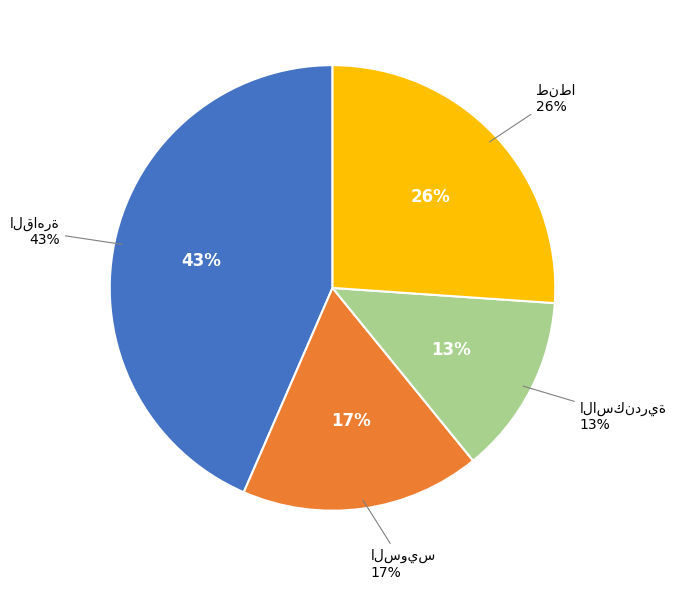

Does طنطا represent more than half of the total?

No